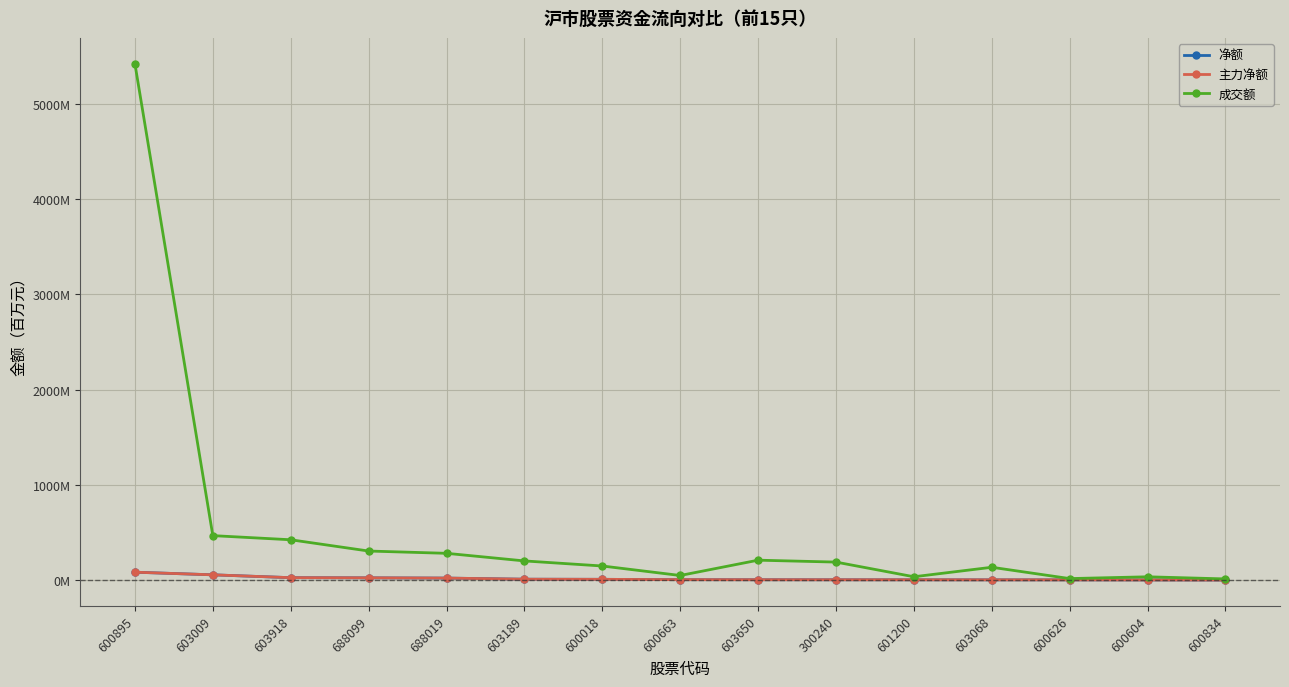

True or false: 成交额 and 净额 intersect in this chart.

False